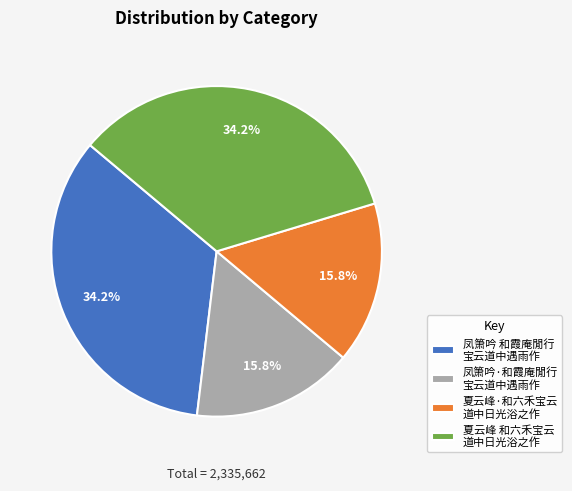

How many segments does this pie chart have?

4